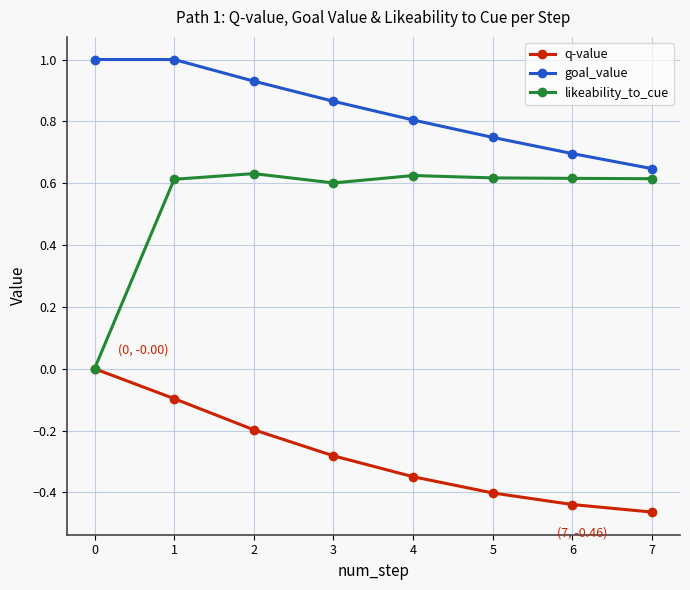

List the series in order of their peak value, lowest first.

q-value, likeability_to_cue, goal_value